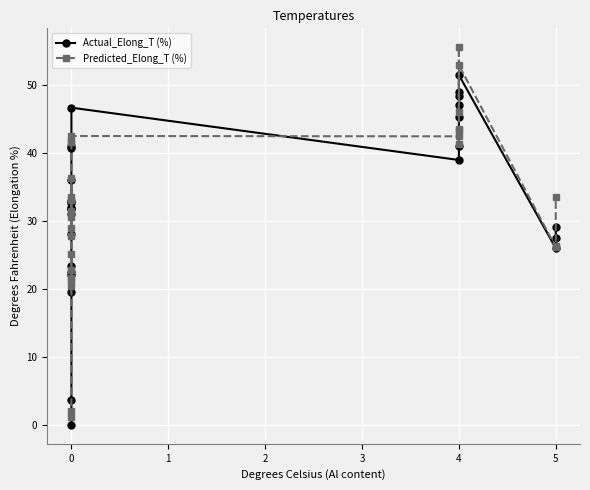

True or false: Predicted_Elong_T (%) and Actual_Elong_T (%) intersect in this chart.

True